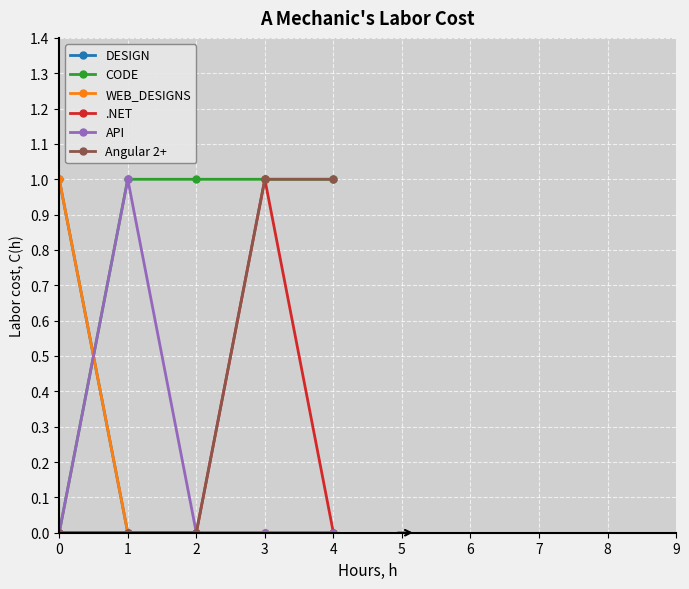

What is the difference between the maximum and minimum values in the Angular 2+ series?

1